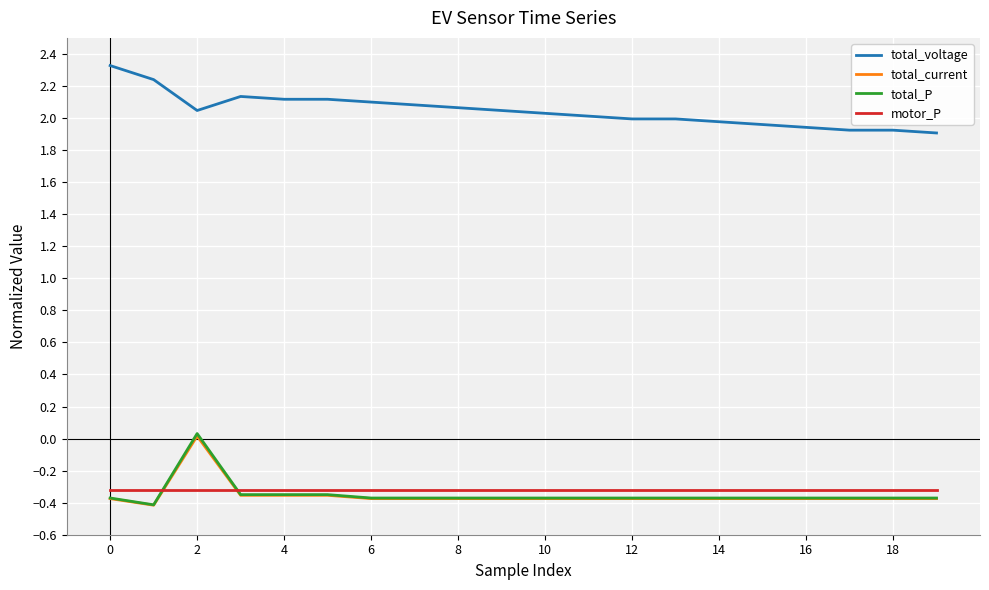

How many negative values does the total_P series have?

19